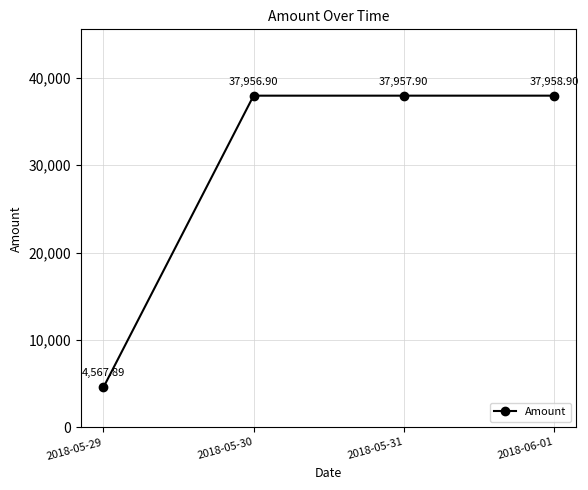

What is the label of the 3rd point from the left?

2018-05-31